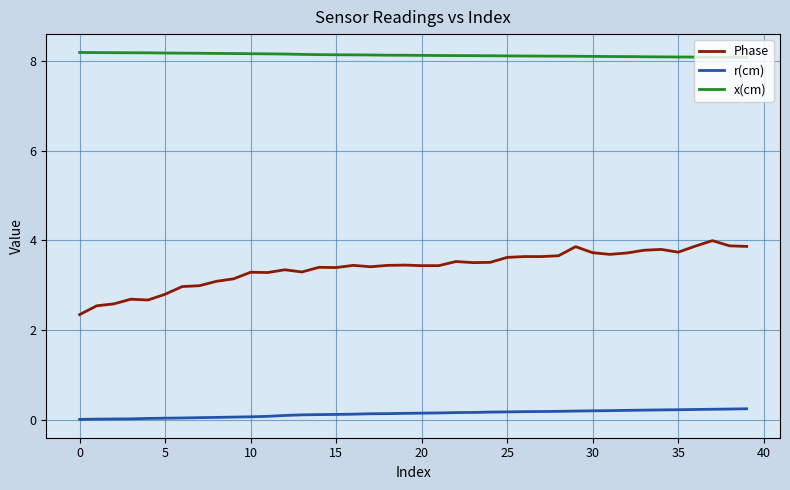

Which series has the largest total across all categories?

x(cm)